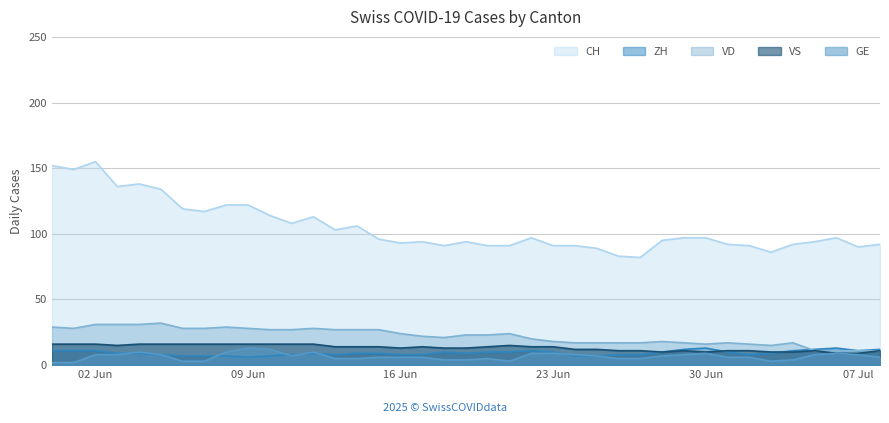

At which category does CH reach its first local peak?

02 Jun